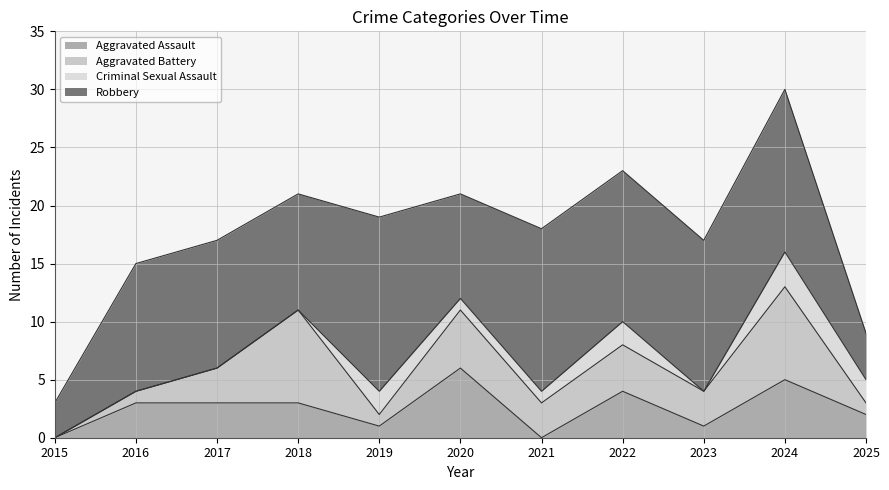

How many interior local peaks does the Aggravated Battery series have?

4